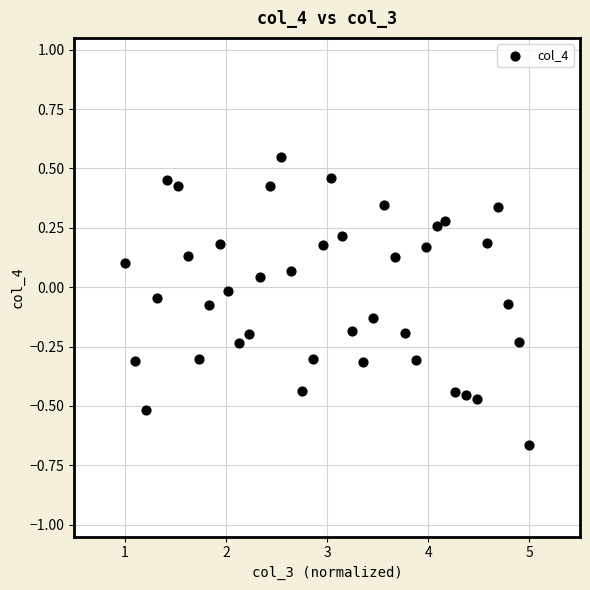

What is the range of X values (max minus min)?

4.0